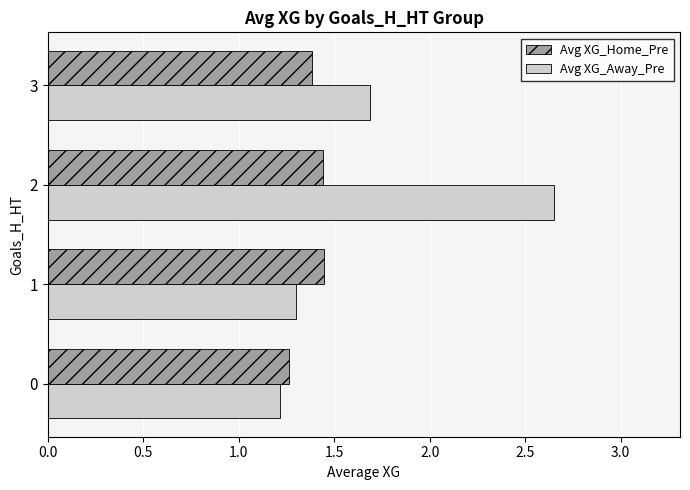

What is the sum of all Avg XG_Away_Pre values?

6.9